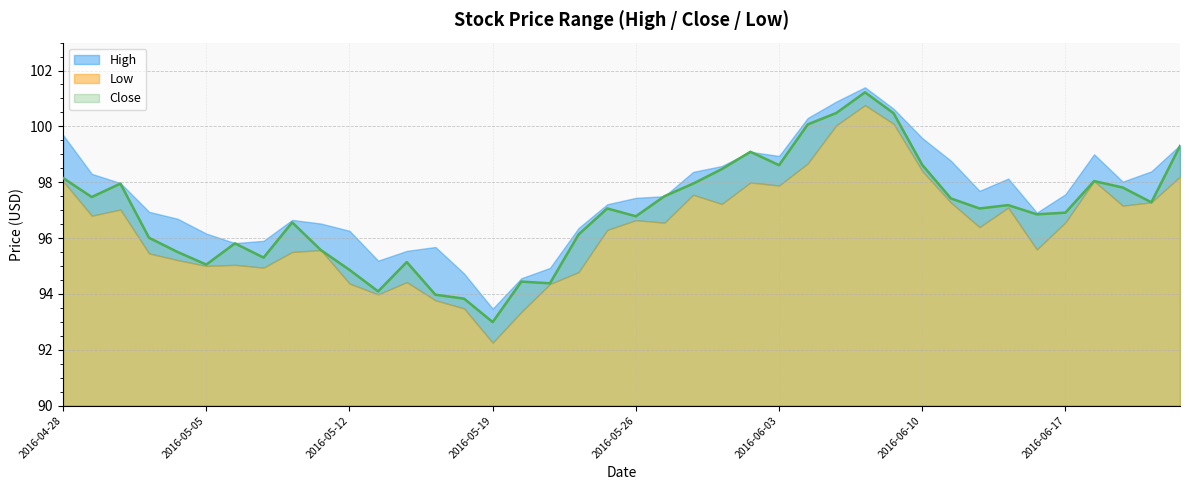

Is it true that High equals 62.2 at 2016-05-27?

False